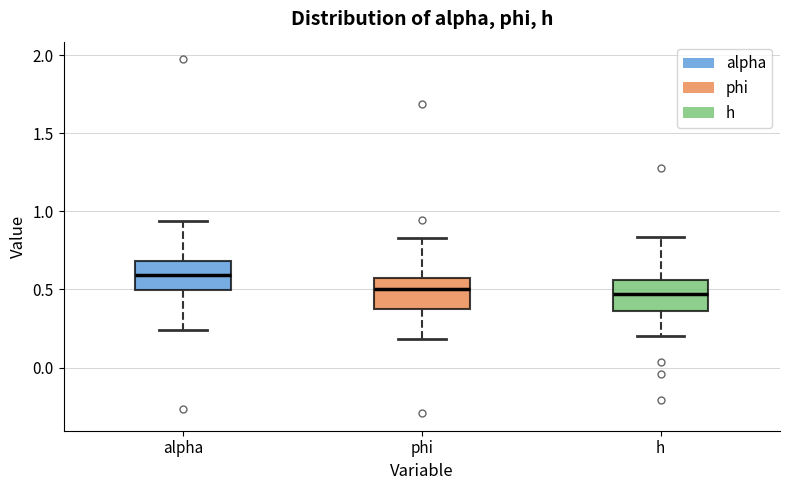

Reading left to right, read every box against the y-axis: the position of its median line, the range the box covers, and the ends of its whiskers. The values are not printed on the chart, so give them approximately, as read against the axis.

alpha: median 0.60, box 0.50 to 0.70, whiskers 0.25 to 0.95
phi: median 0.50, box 0.40 to 0.60, whiskers 0.20 to 0.85
h: median 0.45, box 0.35 to 0.55, whiskers 0.20 to 0.85